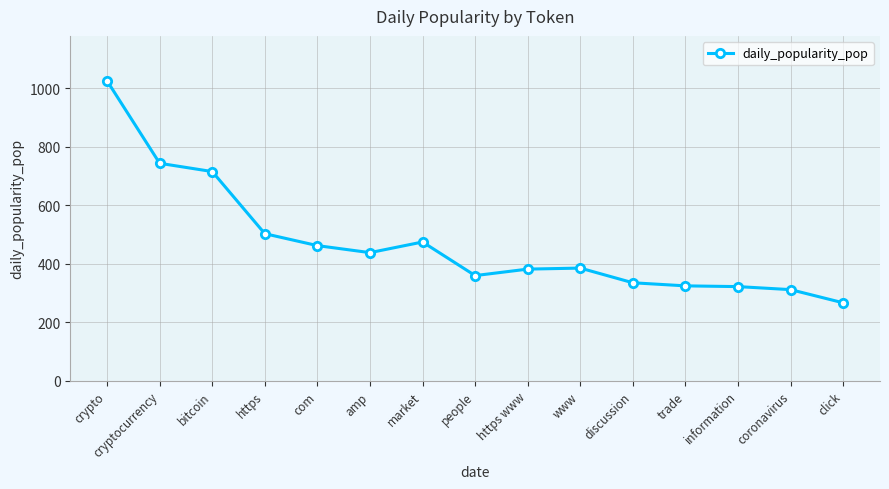

What is the label of the 3rd point from the right?

information